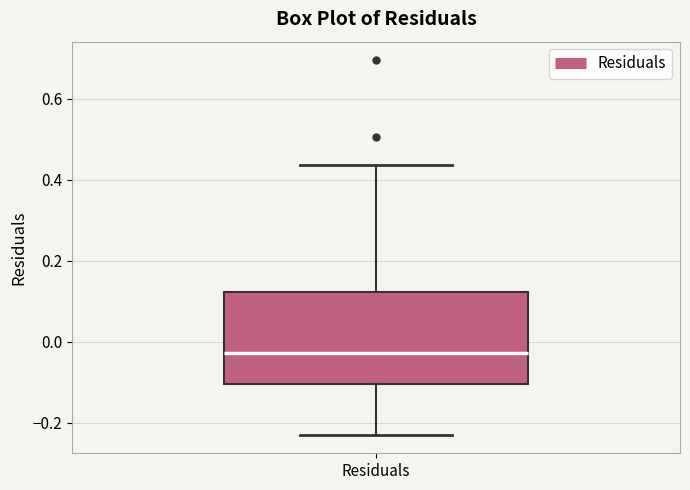

Transcribe this box plot: give where the median line is, the range the box spans, and where the two whiskers end, as read against the y-axis. The values are not printed on the chart, so give them approximately, as read against the axis.

median -0.02, box -0.10 to 0.12, whiskers -0.22 to 0.44